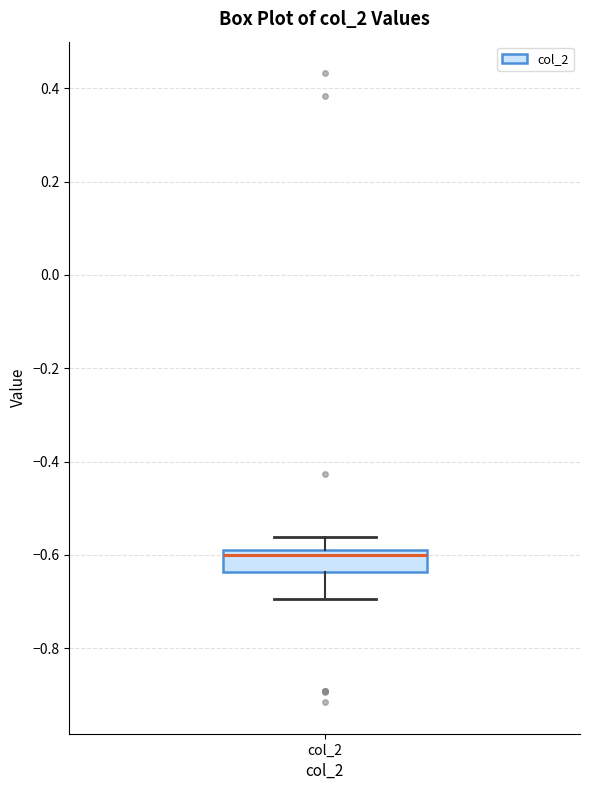

Transcribe this box plot: give where the median line is, the range the box spans, and where the two whiskers end, as read against the y-axis. The values are not printed on the chart, so give them approximately, as read against the axis.

median -0.60 (just below the box's upper edge), box -0.64 to -0.60, whiskers -0.70 to -0.56